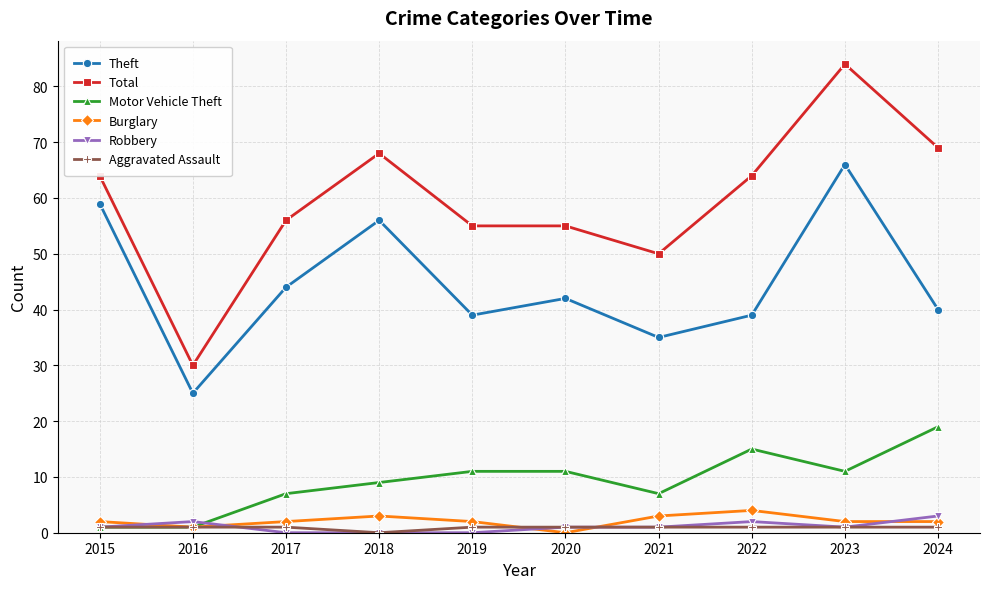

What is the greatest value displayed?

84